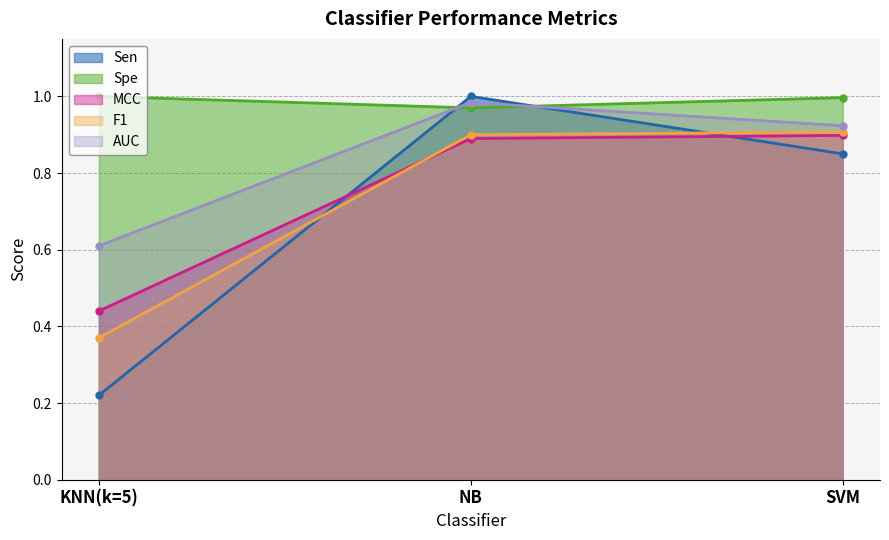

What is the minimum value for F1?

0.4